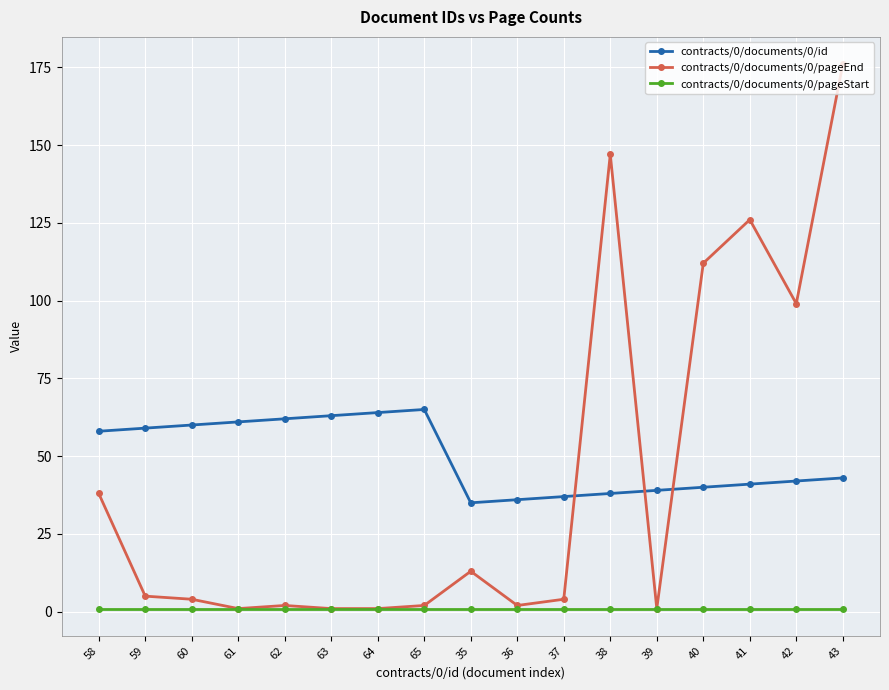

What is the label of the 16th point from the right?

59